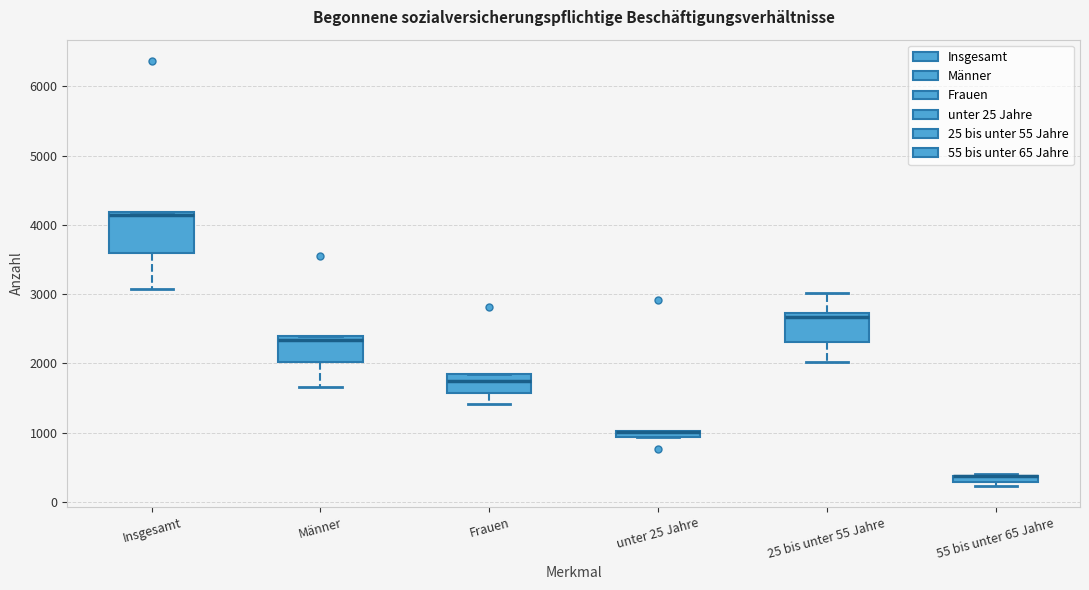

Comparing the boxes themselves (not the whiskers), which one is the tallest?

Insgesamt